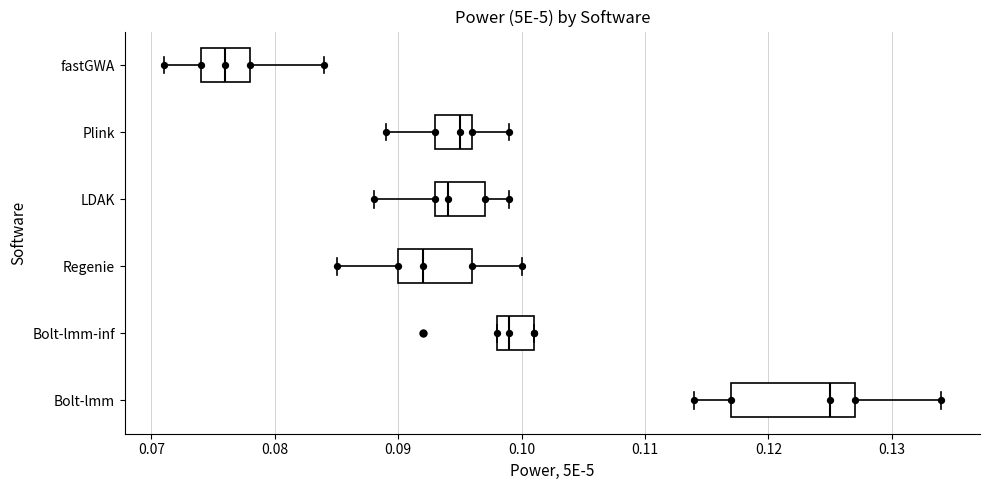

Which box has the furthest to the right median line?

Bolt-lmm